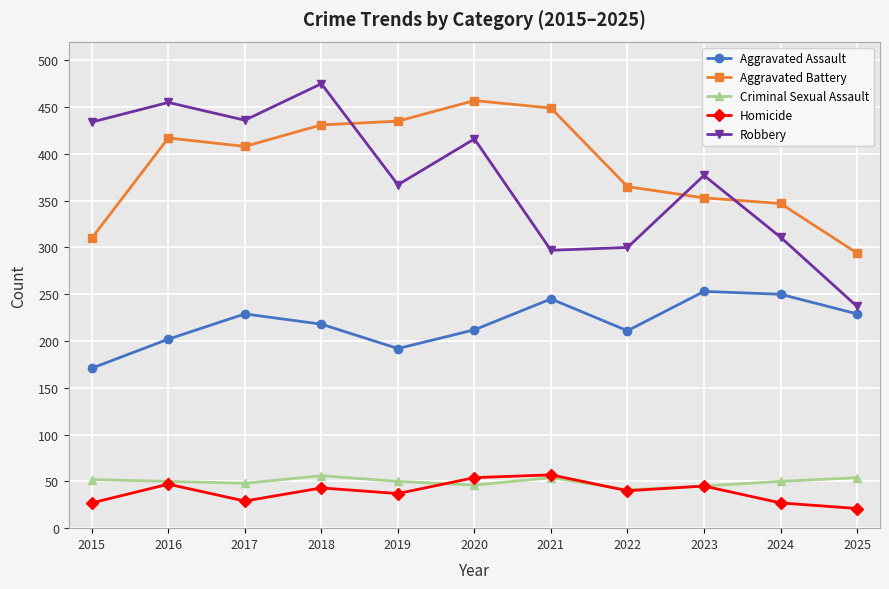

What is the value of the Robbery point at the 2nd from the left?

455